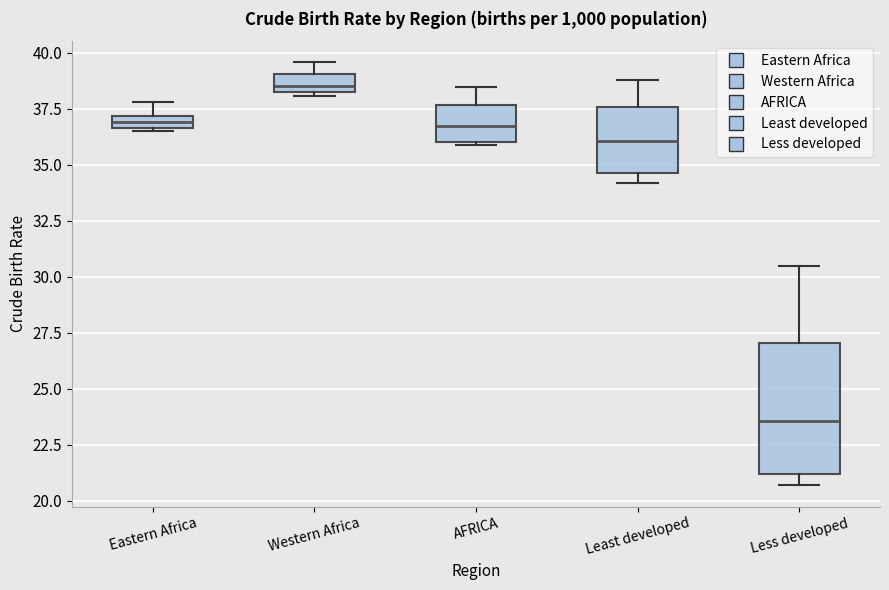

Which box has the highest median line?

Western Africa